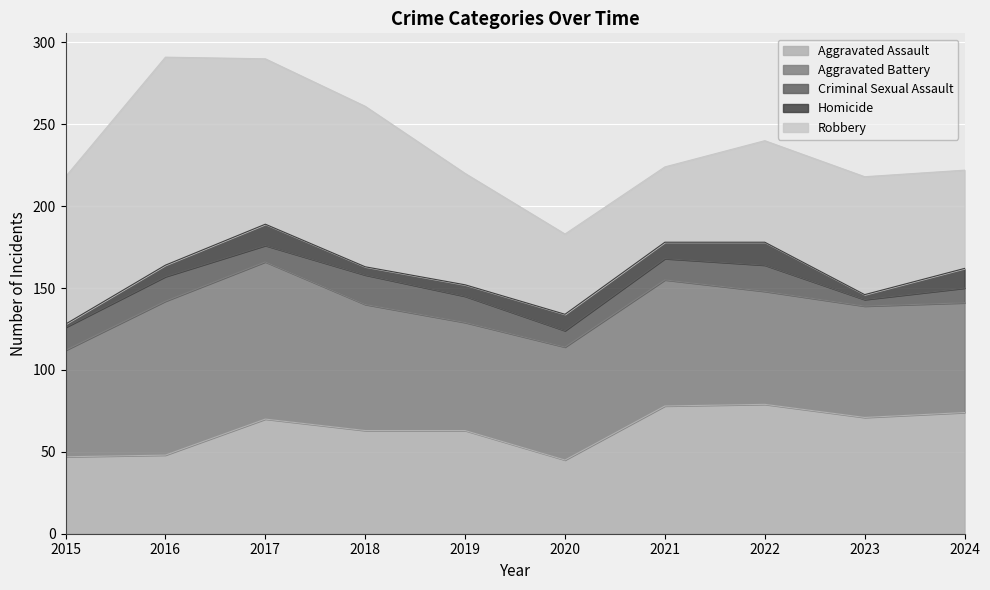

What is the spread (max minus min) of values at 2017?

91